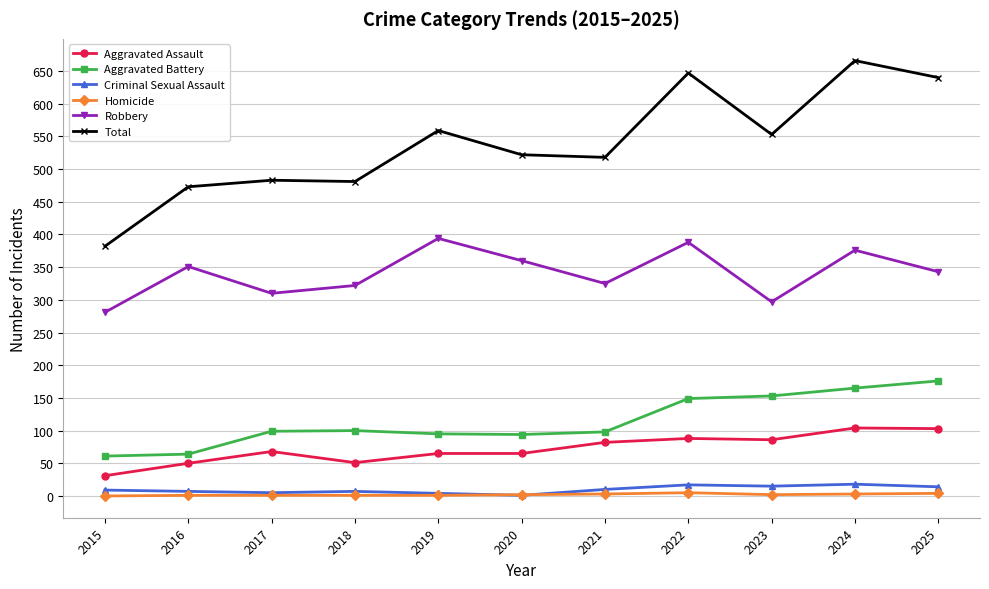

True or false: Criminal Sexual Assault and Robbery intersect in this chart.

False